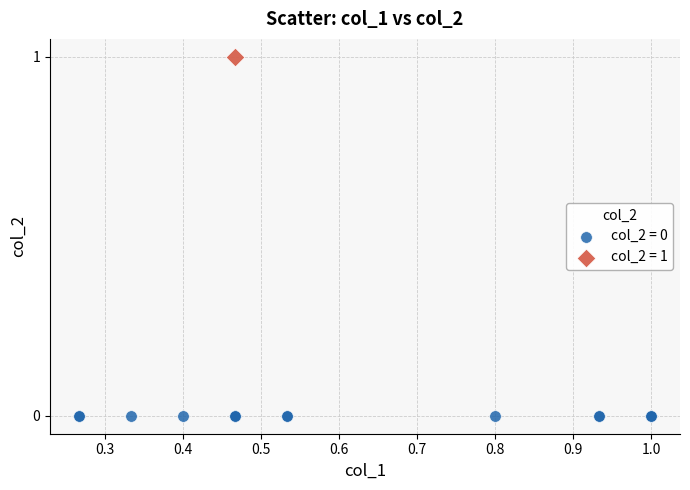

Which series reaches the maximum Y coordinate?

col_2 = 1